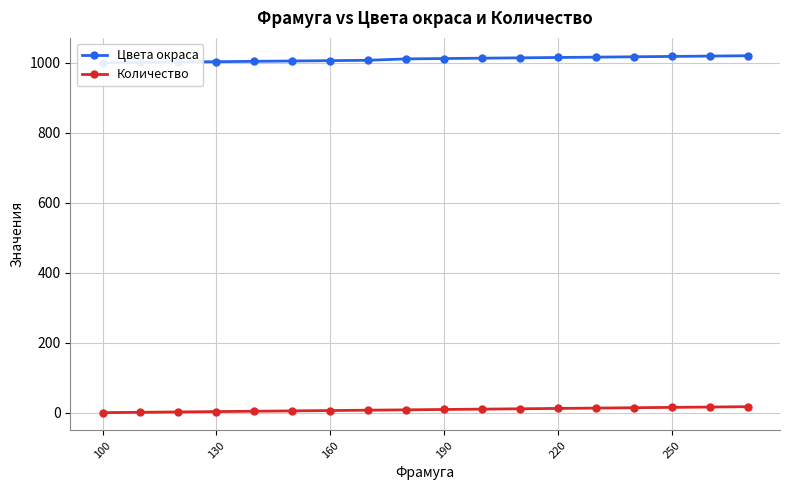

At 130, list the series in order from smallest to largest.

Количество, Цвета окраса